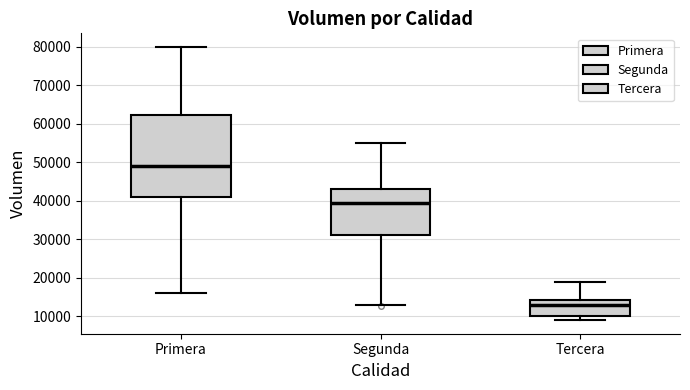

Reading left to right, read every box against the y-axis: the position of its median line, the range the box covers, and the ends of its whiskers. The values are not printed on the chart, so give them approximately, as read against the axis.

Primera: median 49000, box 41000 to 62000, whiskers 16000 to 80000
Segunda: median 40000, box 31000 to 43000, whiskers 13000 to 55000
Tercera: median 13000, box 10000 to 14000, whiskers 9000 to 19000